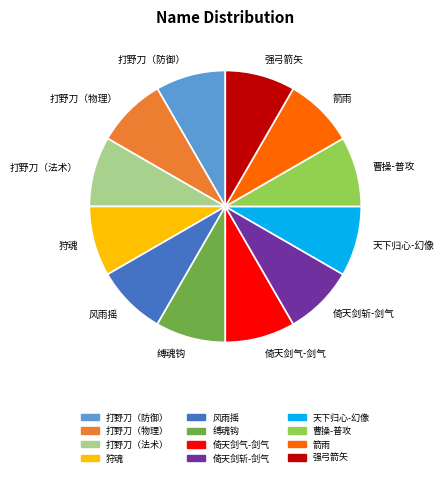

How many slices are in this pie chart?

12